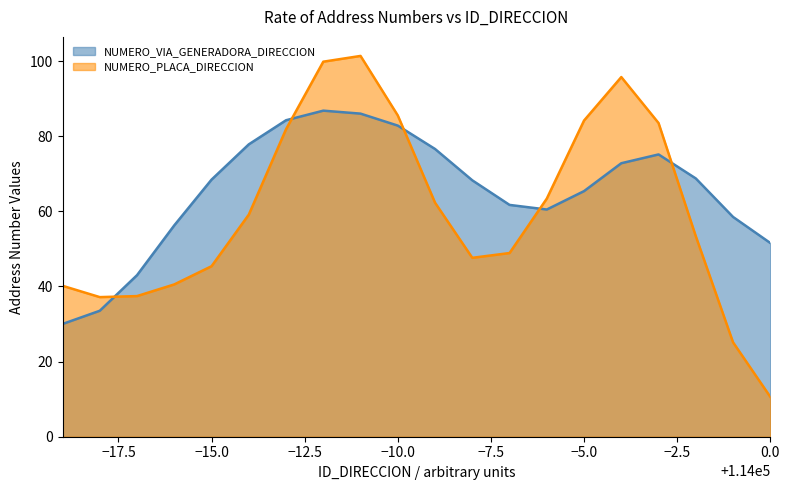

Rank the series by their average value, from lowest to highest.

NUMERO_PLACA_DIRECCION, NUMERO_VIA_GENERADORA_DIRECCION